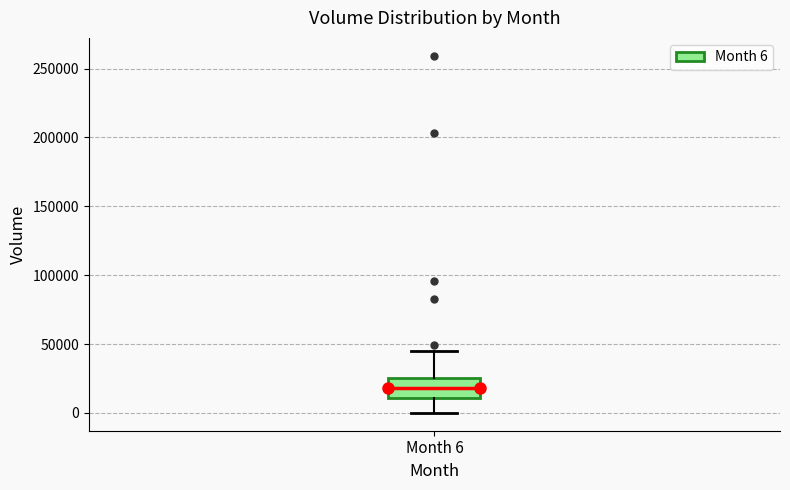

Transcribe this box plot: give where the median line is, the range the box spans, and where the two whiskers end, as read against the y-axis. The values are not printed on the chart, so give them approximately, as read against the axis.

median 20000, box 10000 to 25000, whiskers 0 to 45000